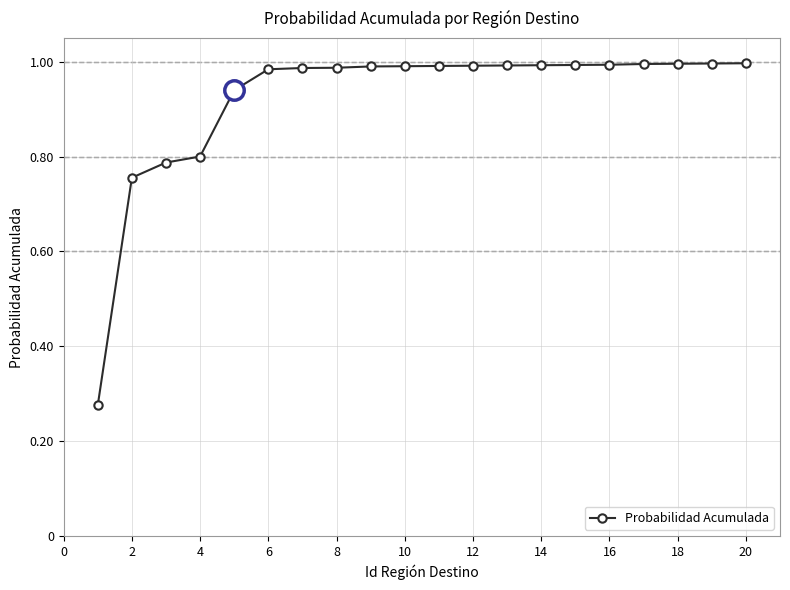

What is the difference between the maximum and minimum values?

0.7